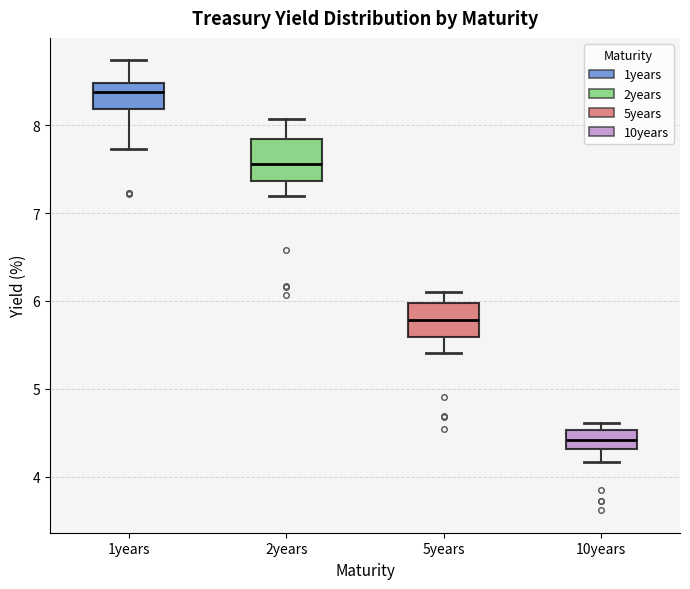

Which box's median line is the lowest?

10years